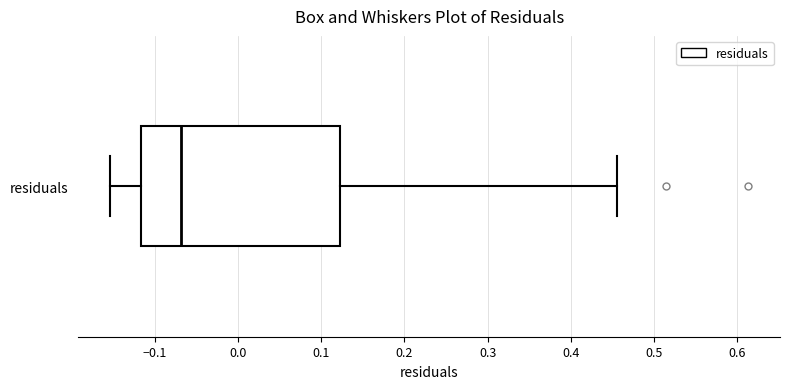

Where is the right edge of the box for residuals on the x-axis? The values are not printed on the chart, so give them approximately, as read against the axis.

0.12